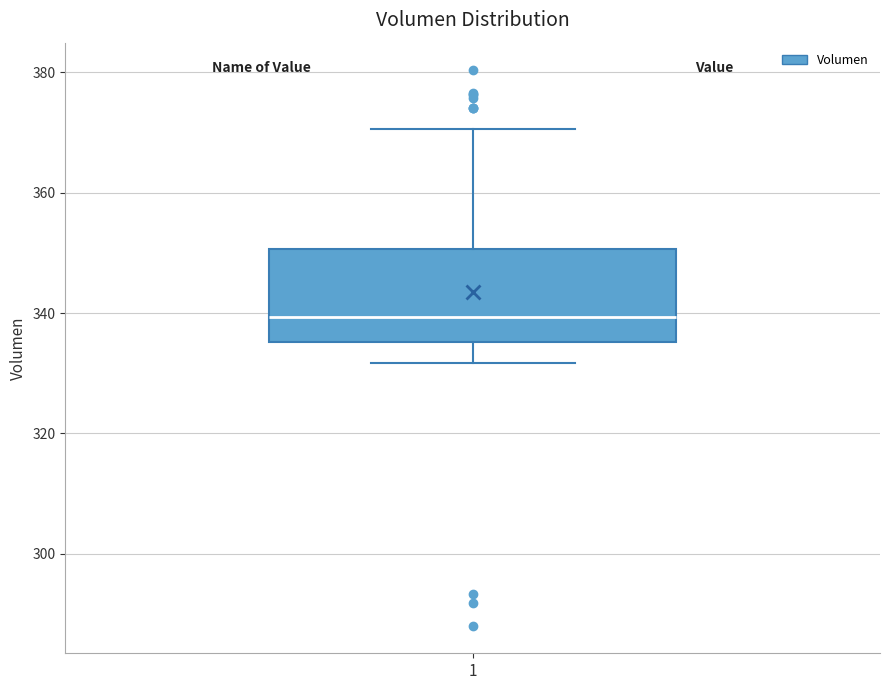

Transcribe this box plot: give where the median line is, the range the box spans, and where the two whiskers end, as read against the y-axis. The values are not printed on the chart, so give them approximately, as read against the axis.

median 340, box 336 to 350, whiskers 332 to 370